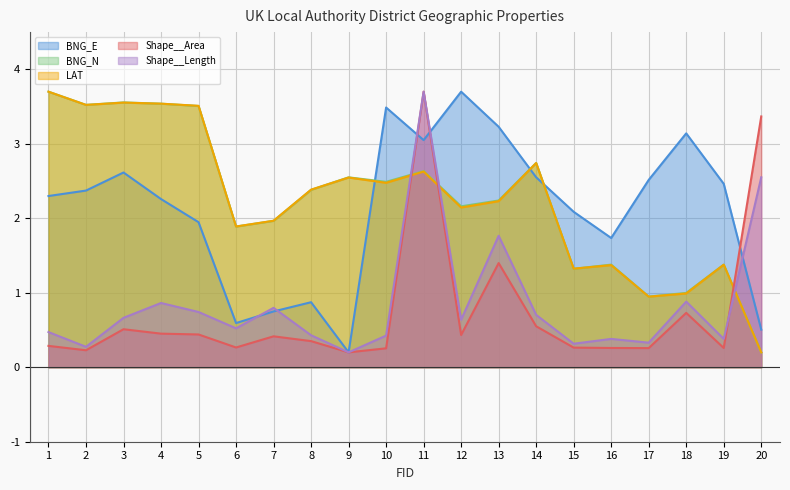

Between 3 and 6, which series saw the biggest shift?

BNG_E